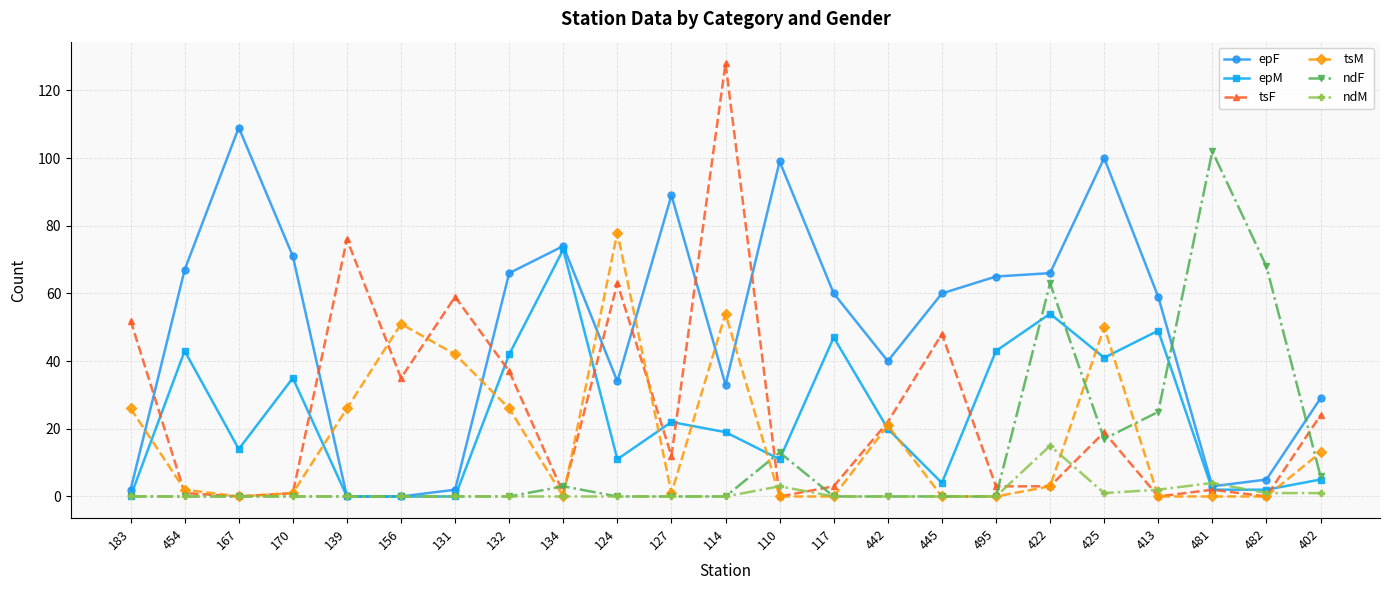

What are all the series names shown in the legend?

epF, epM, tsF, tsM, ndF, ndM